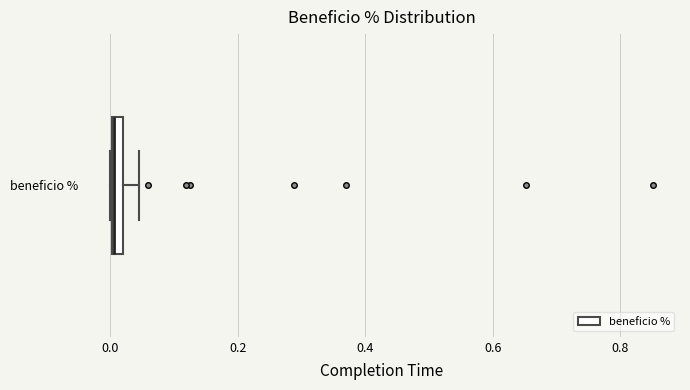

Where is the left edge of the box for beneficio % on the x-axis? The values are not printed on the chart, so give them approximately, as read against the axis.

0.00